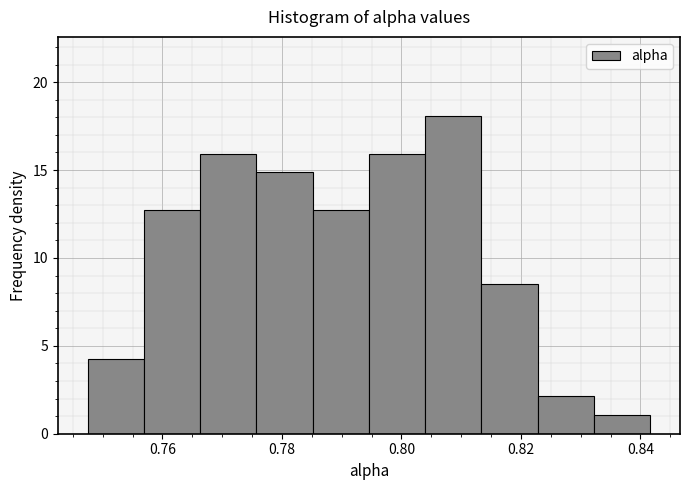

Reading left to right, list every bar in this chart as the range it spans on the x-axis followed by its height. Neither the bar edges nor the heights are printed on the chart, so give them approximately, as read against the axes.

0.748 to 0.756: 4.0
0.756 to 0.766: 12.5
0.766 to 0.776: 16.0
0.776 to 0.786: 15.0
0.786 to 0.794: 12.5
0.794 to 0.804: 16.0
0.804 to 0.814: 18.0
0.814 to 0.822: 8.5
0.822 to 0.832: 2.0
0.832 to 0.842: 1.0